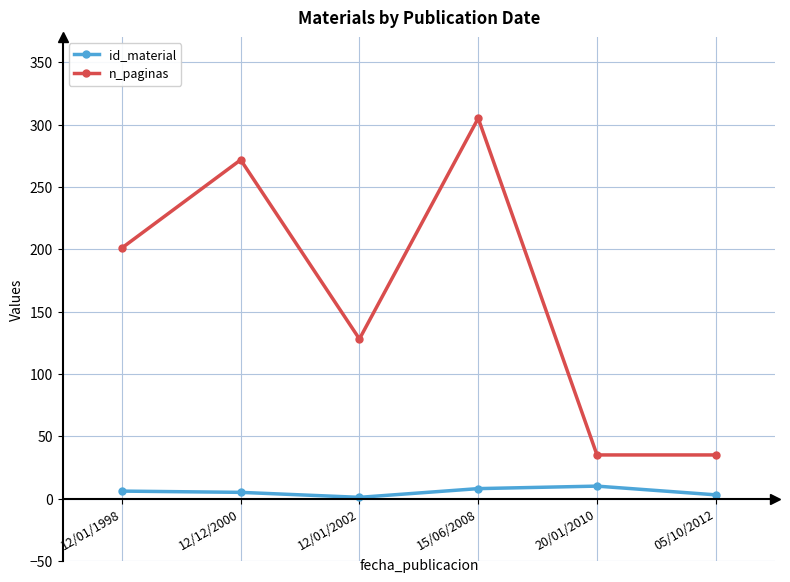

What is the label of the 4th point from the right?

12/01/2002